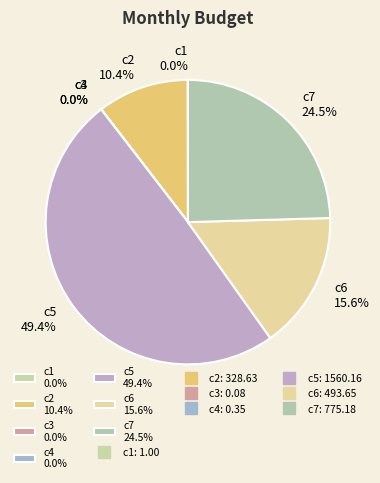

To the nearest percent, what percentage of the pie is c6?

16%